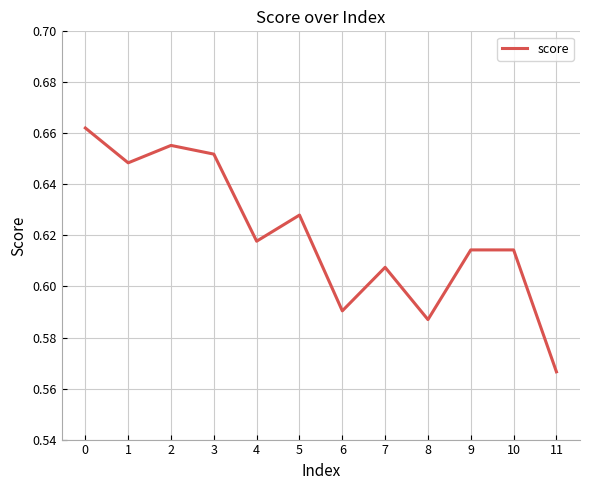

Count the values in the range 0 to 1.

12